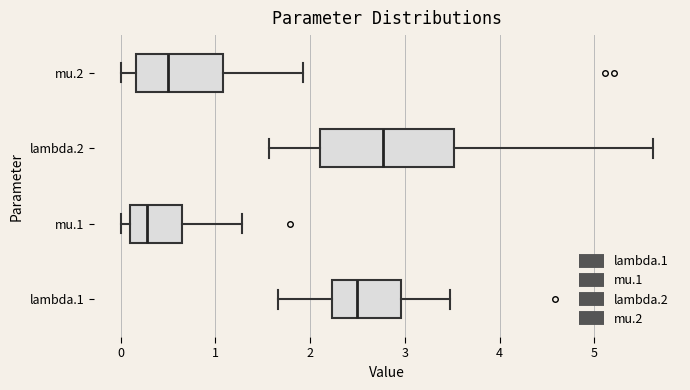

Reading bottom to top, read every box against the x-axis: the position of its median line, the range the box covers, and the ends of its whiskers. The values are not printed on the chart, so give them approximately, as read against the axis.

lambda.1: median 2.5, box 2.2 to 3.0, whiskers 1.7 to 3.5
mu.1: median 0.3, box 0.1 to 0.7, whiskers 0.0 to 1.3
lambda.2: median 2.8, box 2.1 to 3.5, whiskers 1.6 to 5.6
mu.2: median 0.5, box 0.2 to 1.1, whiskers 0.0 to 1.9